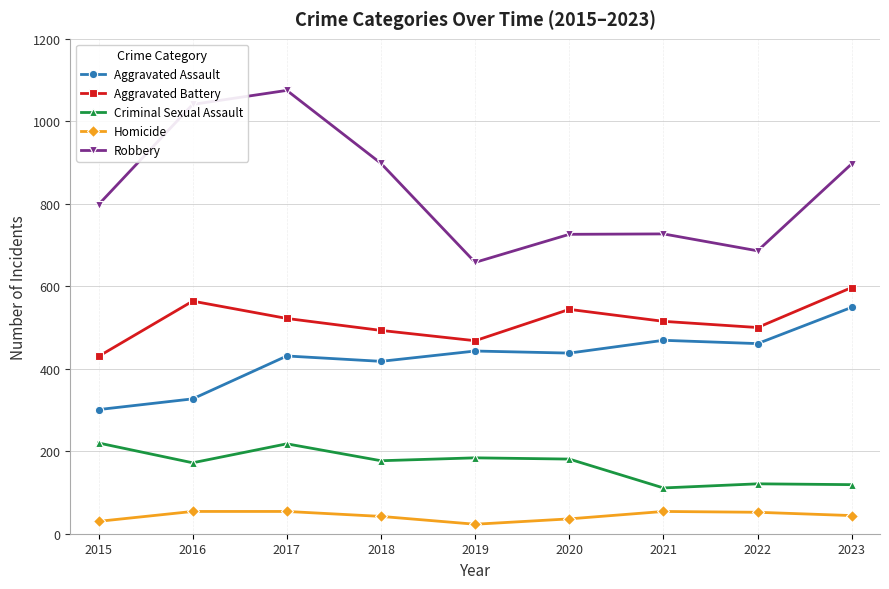

How many lines are shown in the chart?

5